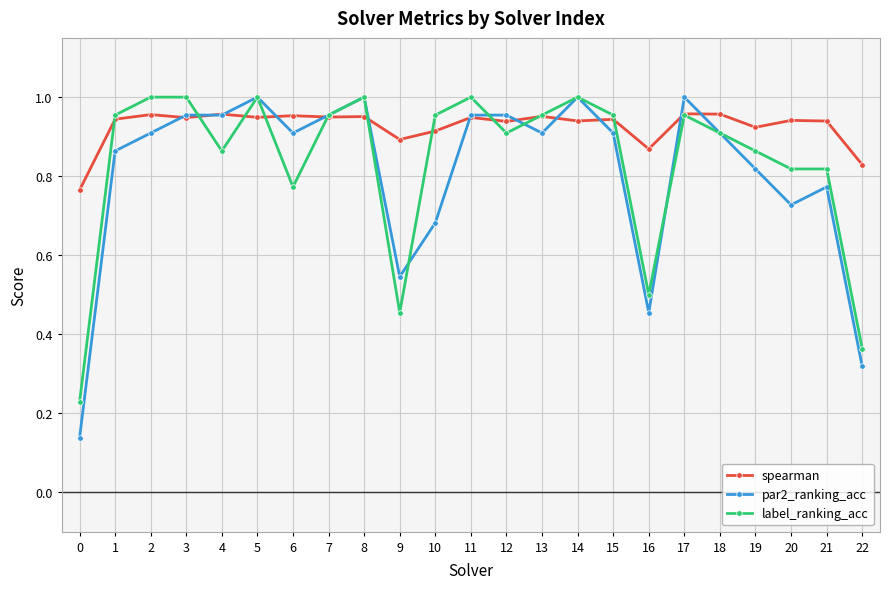

What are all the series names shown in the legend?

spearman, par2_ranking_acc, label_ranking_acc